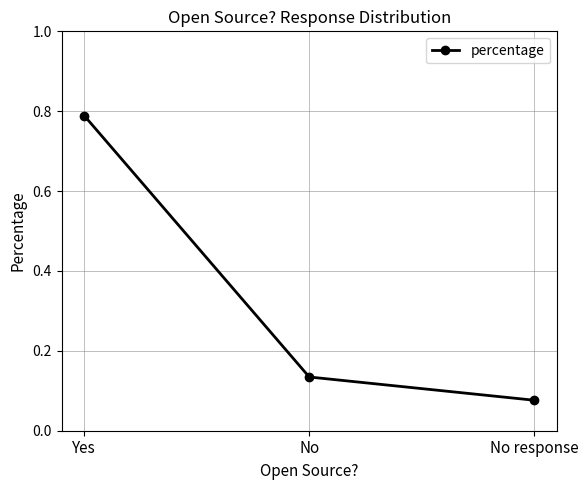

Which has a higher value, Yes or No?

Yes